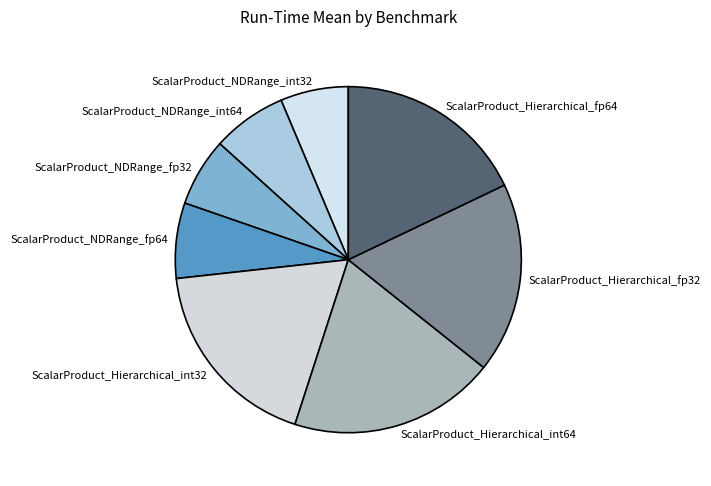

How many segments does this pie chart have?

8